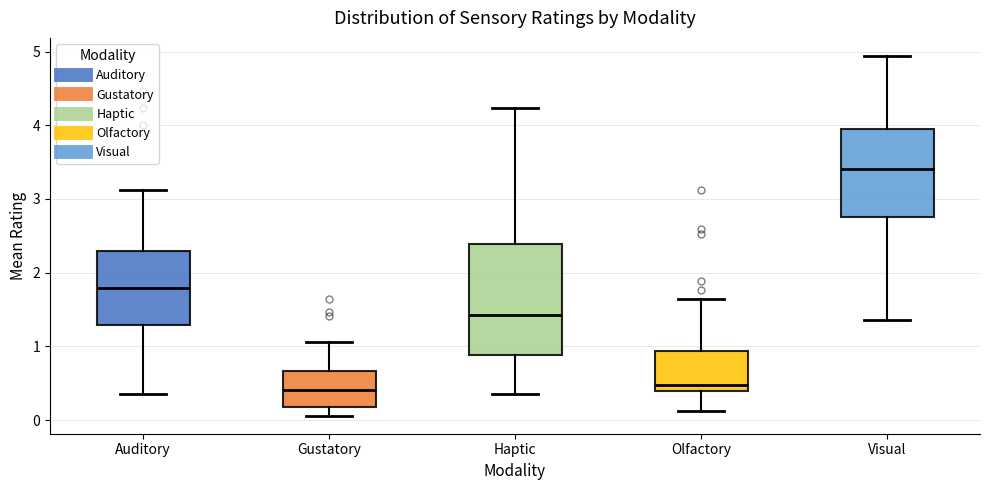

Reading left to right, read every box against the y-axis: the position of its median line, the range the box covers, and the ends of its whiskers. The values are not printed on the chart, so give them approximately, as read against the axis.

Auditory: median 1.8, box 1.3 to 2.3, whiskers 0.4 to 3.1
Gustatory: median 0.4, box 0.2 to 0.7, whiskers 0.1 to 1.1
Haptic: median 1.4, box 0.9 to 2.4, whiskers 0.4 to 4.2
Olfactory: median 0.5, box 0.4 to 0.9, whiskers 0.1 to 1.6
Visual: median 3.4, box 2.7 to 4.0, whiskers 1.4 to 4.9